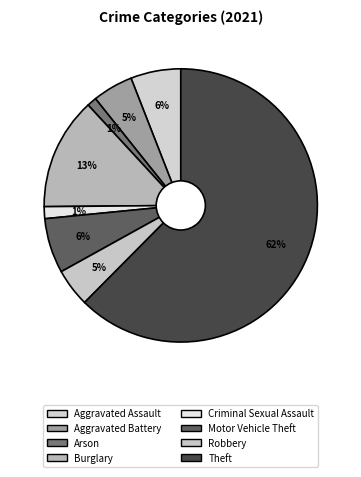

Count the number of slices in the pie.

8